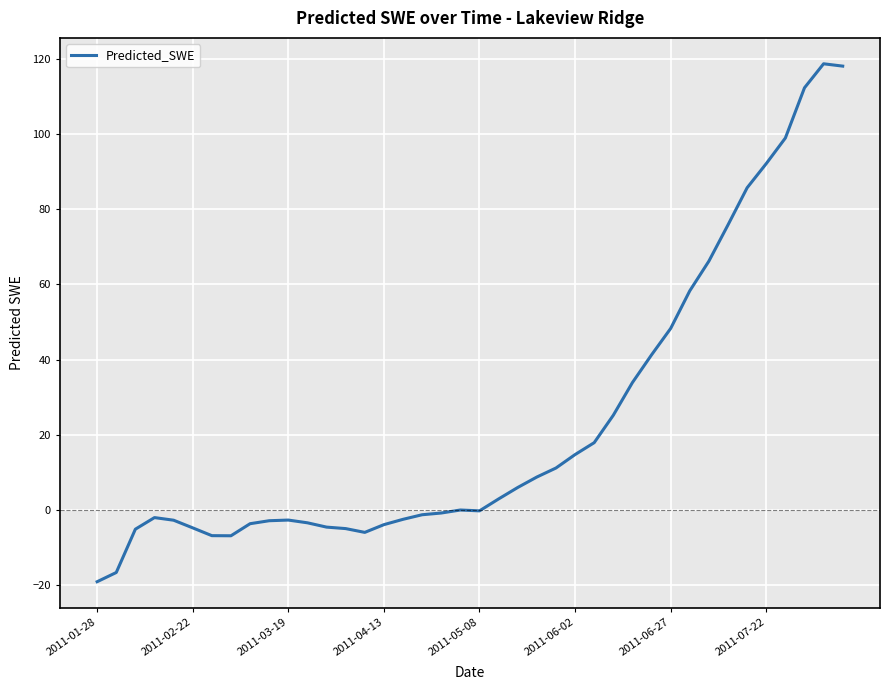

What is the difference between the maximum and minimum values?

137.9